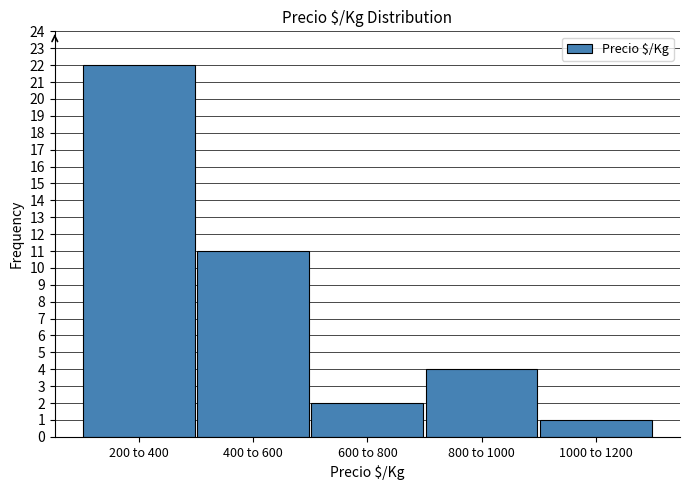

Reading left to right, list all the values displayed in this chart.

22	11	2	4	1